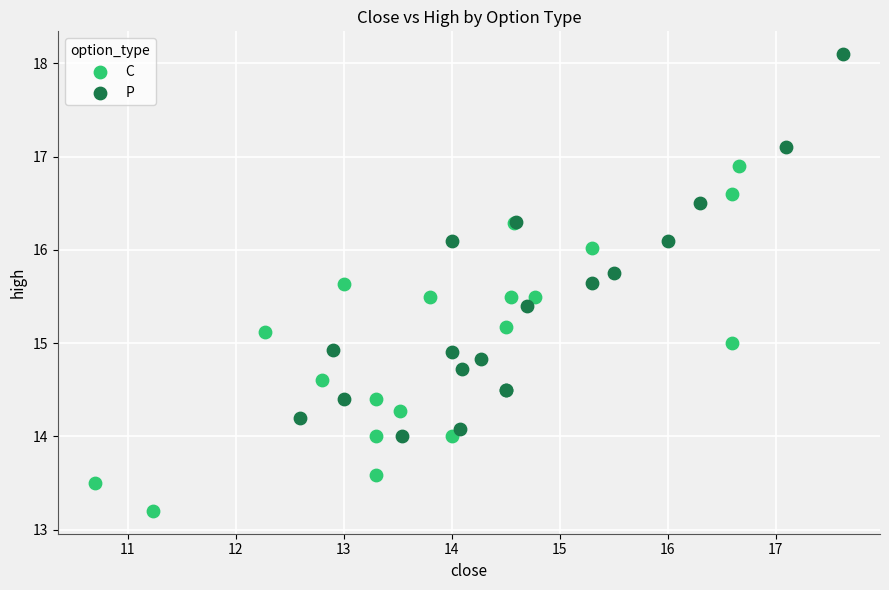

What are all the series names shown in the legend?

C, P